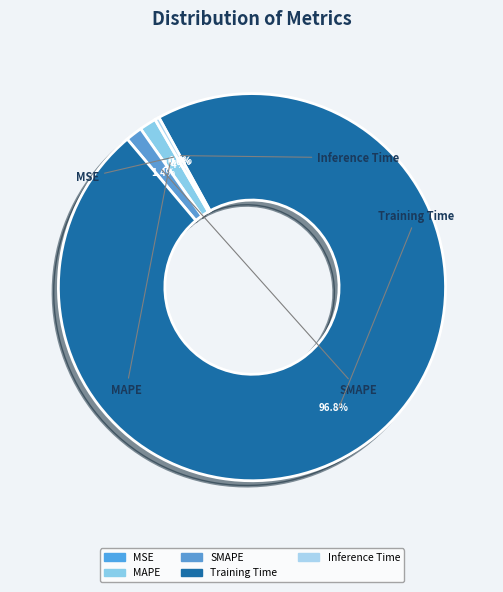

Which category has the smallest portion of the pie?

MSE